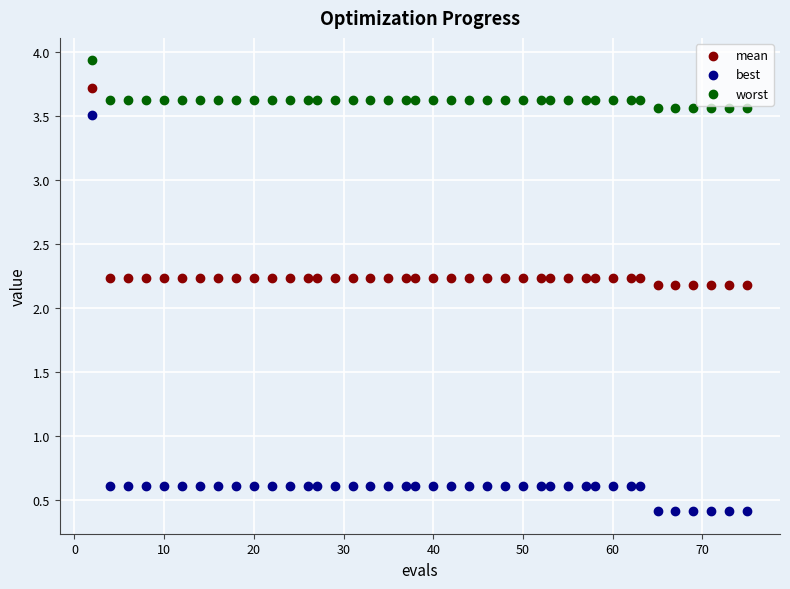

What are all the series names shown in the legend?

mean, best, worst